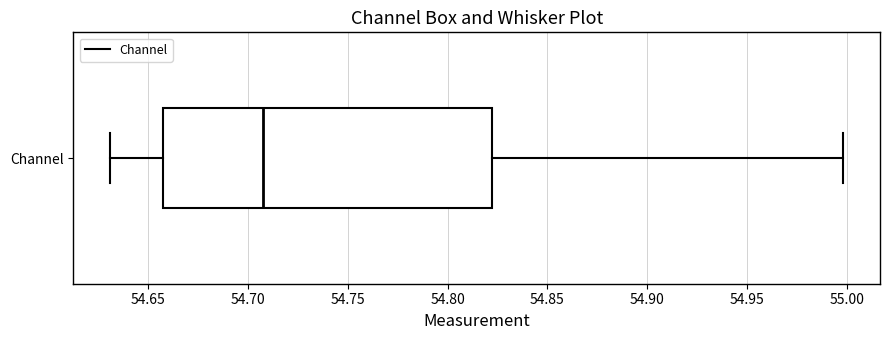

Transcribe this box plot: give where the median line is, the range the box spans, and where the two whiskers end, as read against the x-axis. The values are not printed on the chart, so give them approximately, as read against the axis.

median 54.710, box 54.655 to 54.820, whiskers 54.630 to 55.000